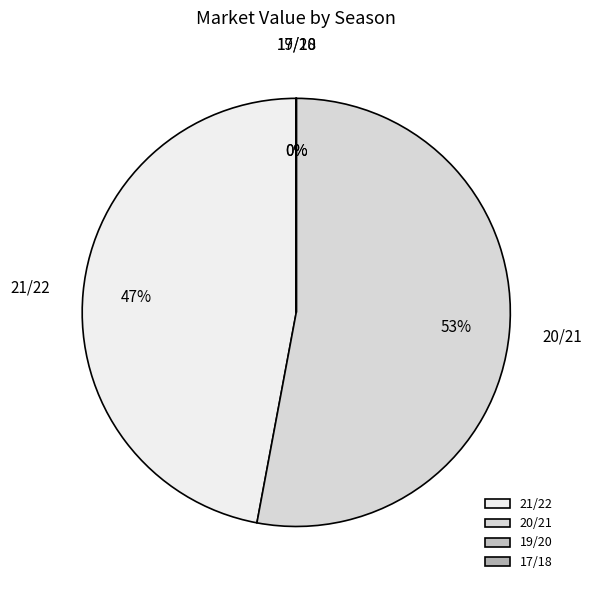

To the nearest percent, what is the difference between the largest and smallest slice percentages?

53%